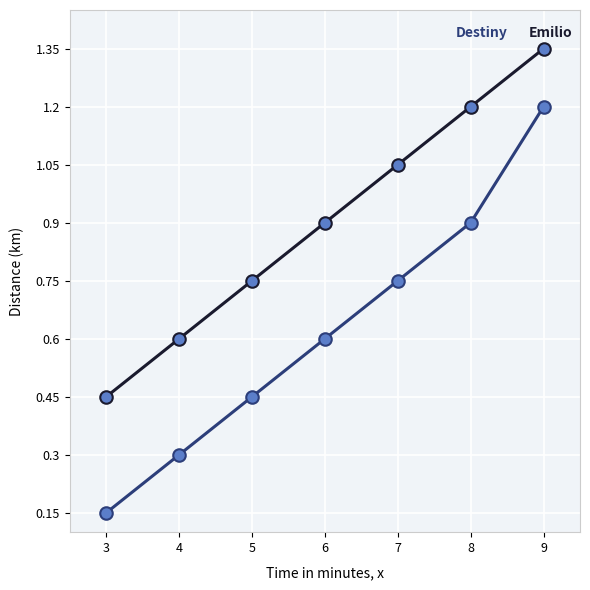

At which category does the chart reach its peak across all series?

9